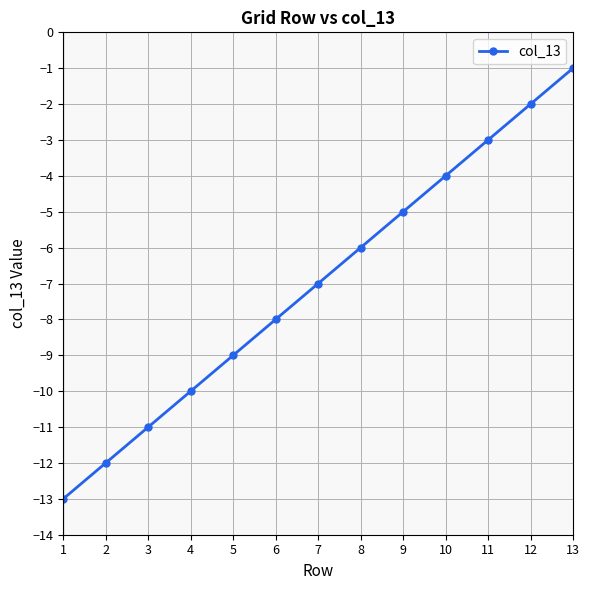

Is it true that the value at 6 is -11?

False